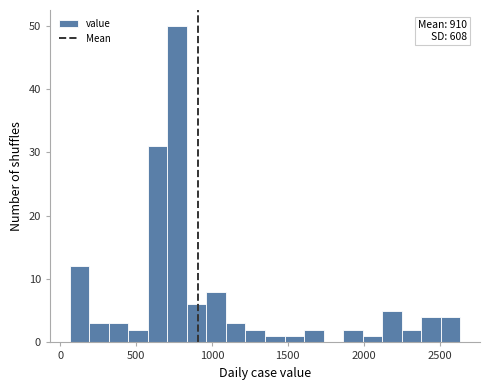

Around what value on the x-axis is the tallest bar? Give the approximate position of its centre, as read against the axis.

750